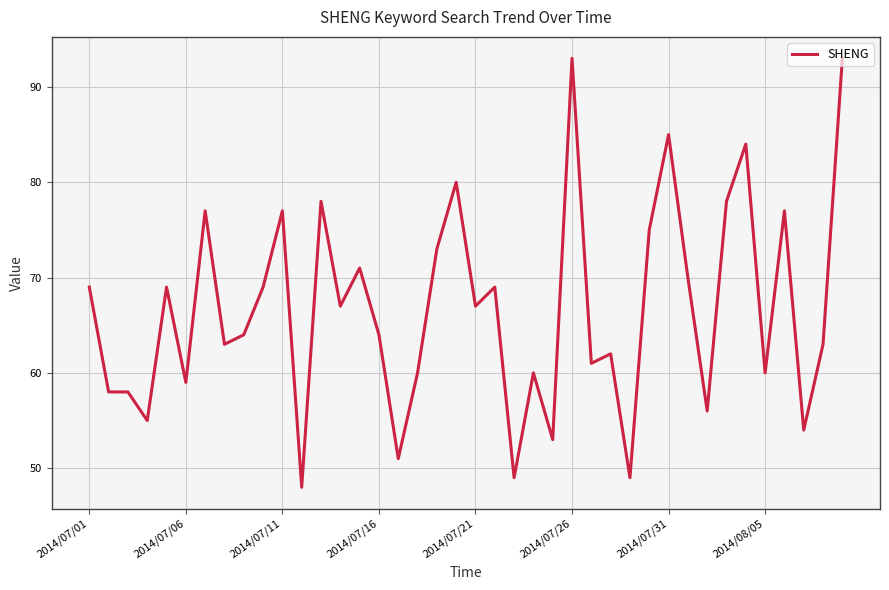

Does the chart display data point markers on the line(s)?

No